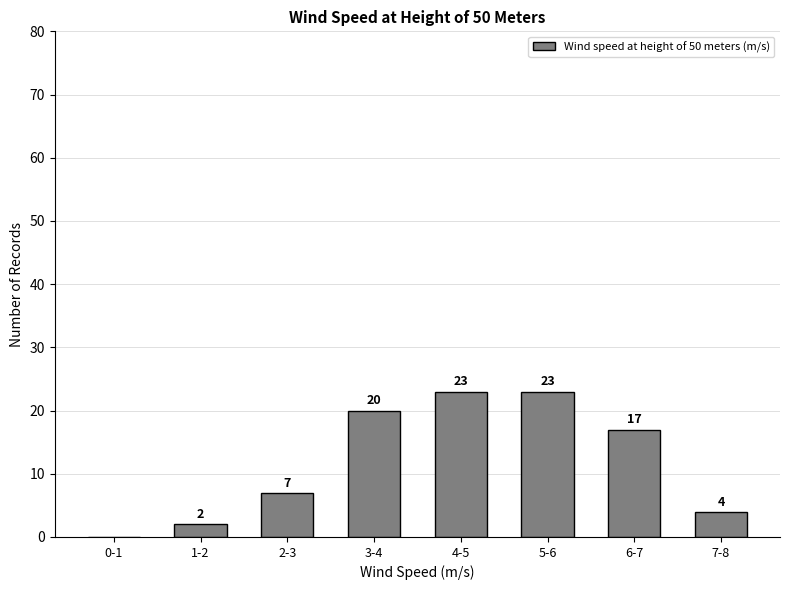

Reading left to right, extract all data points from this chart.

0-1=0	1-2=2	2-3=7	3-4=20	4-5=23	5-6=23	6-7=17	7-8=4